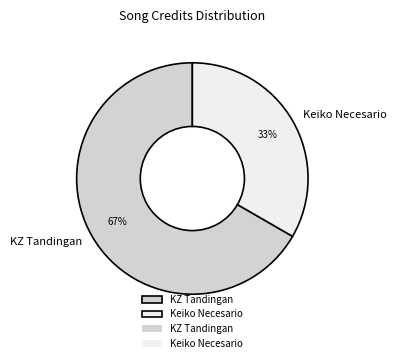

Count the number of slices in the pie.

2